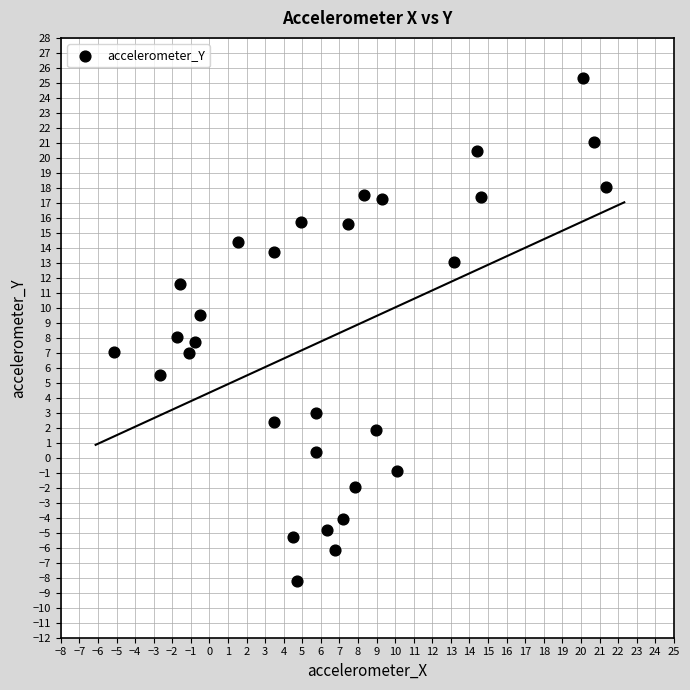

What is the range of X values (max minus min)?

26.5